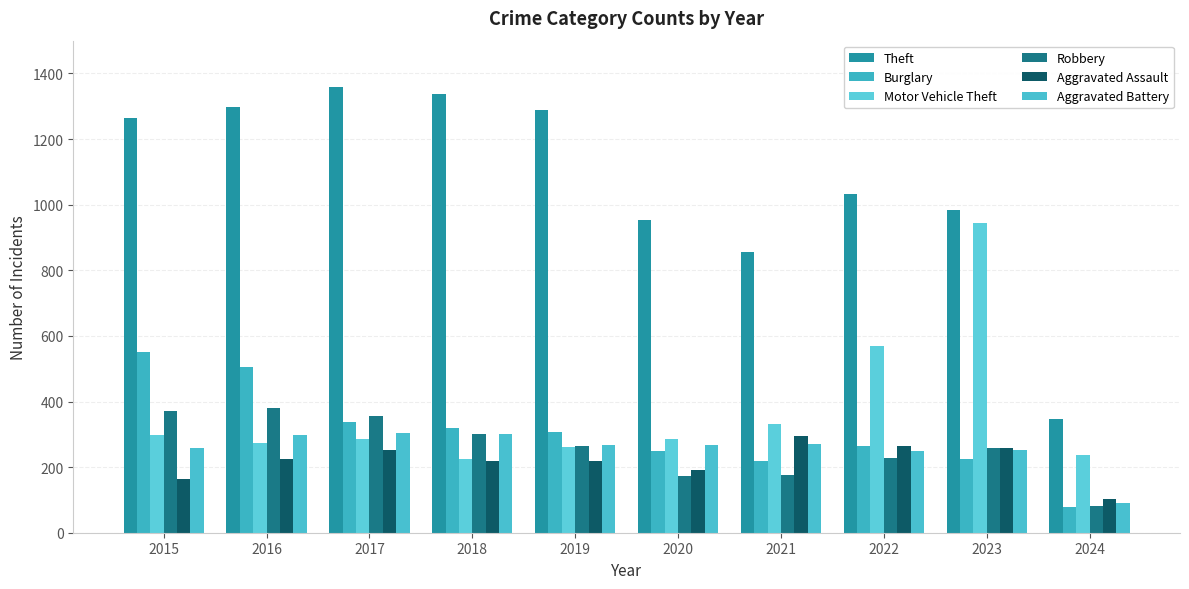

True or false: Motor Vehicle Theft has a value of 335 at 2018.

False